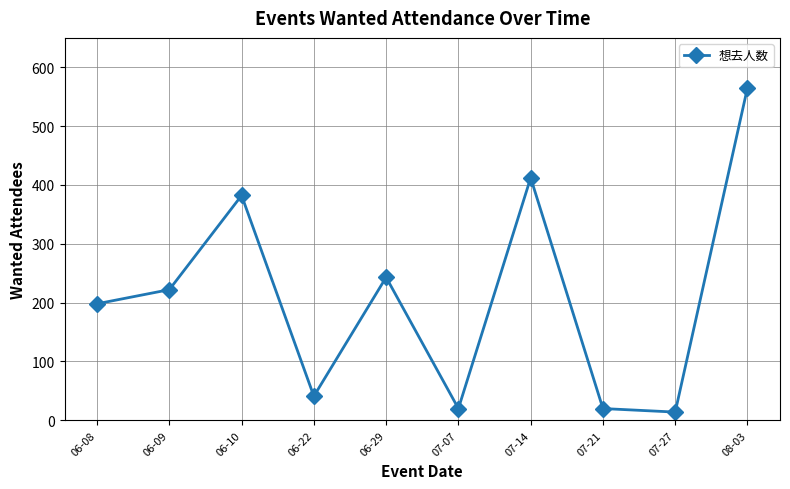

What is the difference between the second highest and second lowest values?

392